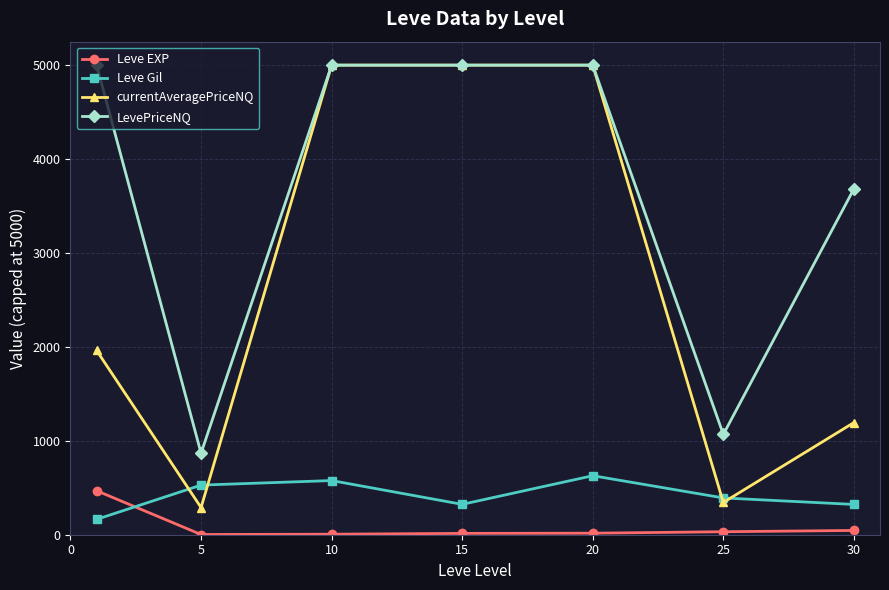

True or false: currentAveragePriceNQ has more than 2 interior local peaks.

False